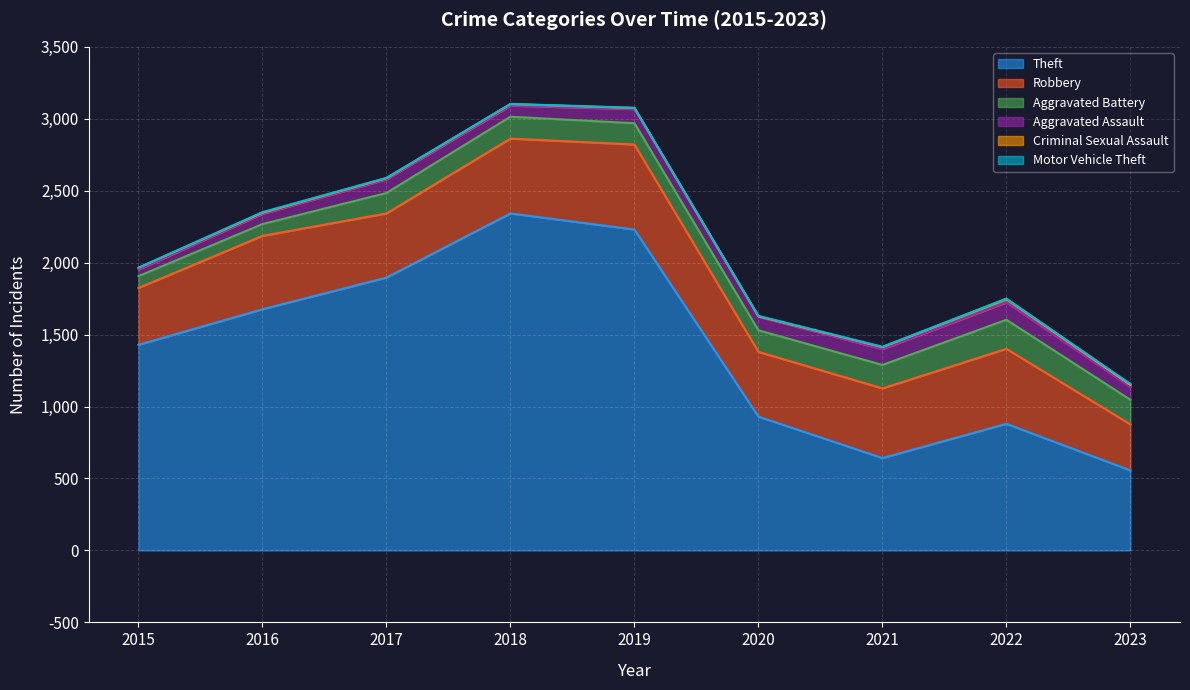

At which category does Motor Vehicle Theft reach its first local peak?

2016